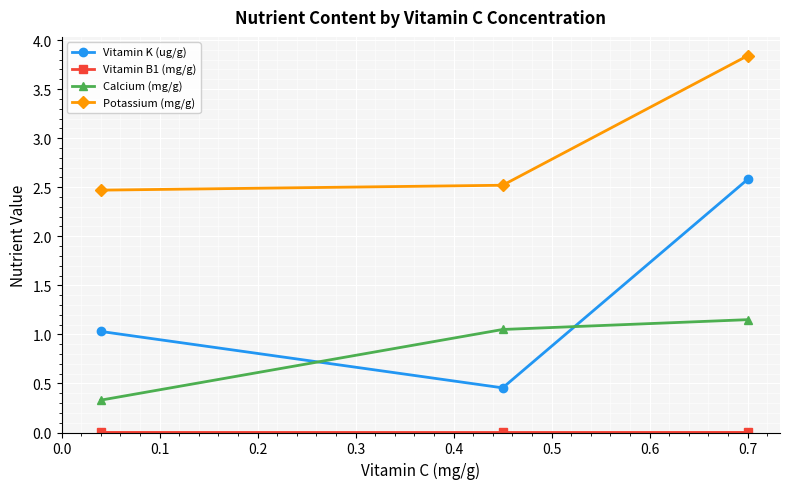

Which series has the largest range (max minus min)?

Vitamin K (ug/g)